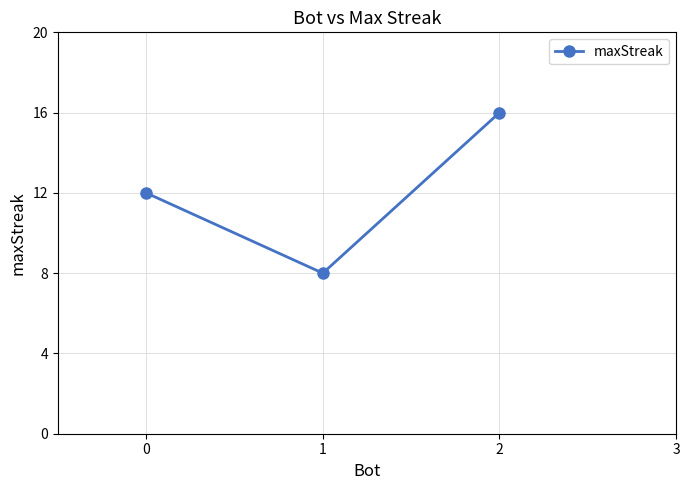

Rank the categories by value from highest to lowest.

2, 0, 1